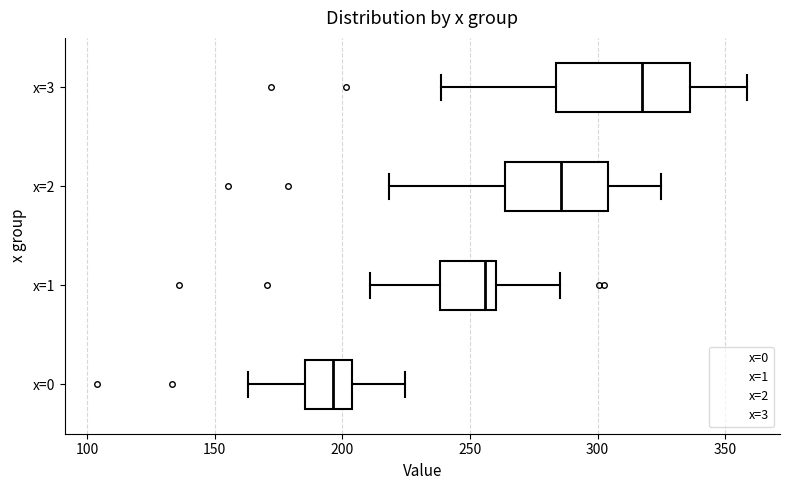

Which box's median line is the furthest to the left?

x=0